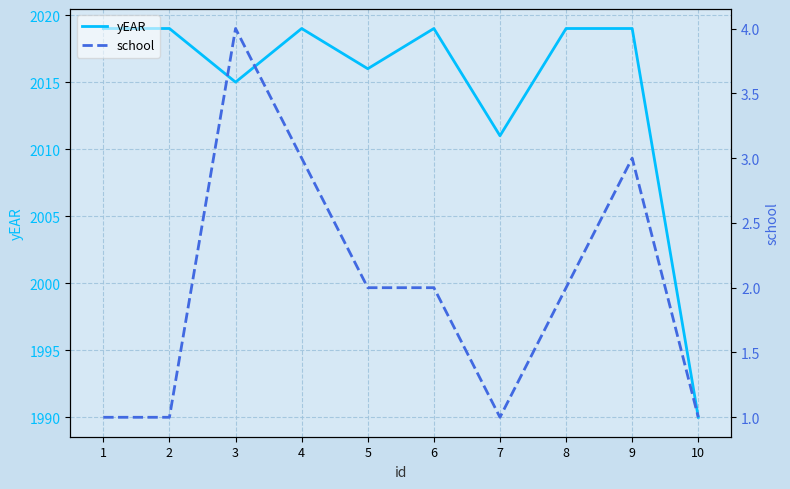

At which category is the sum across all series the highest?

4